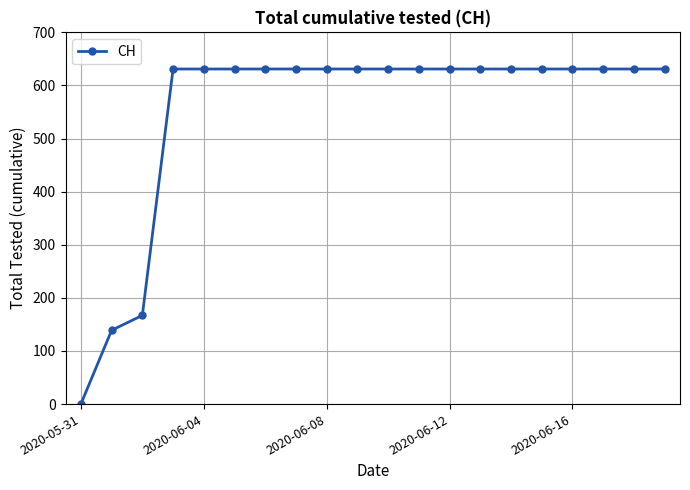

Is this an area chart (filled region under the line)?

No